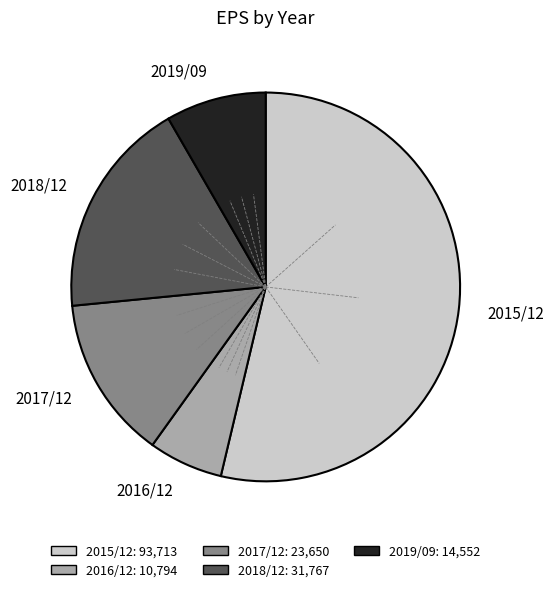

Approximately how many times larger is the value at 2015/12 compared to 2018/12?

3.0